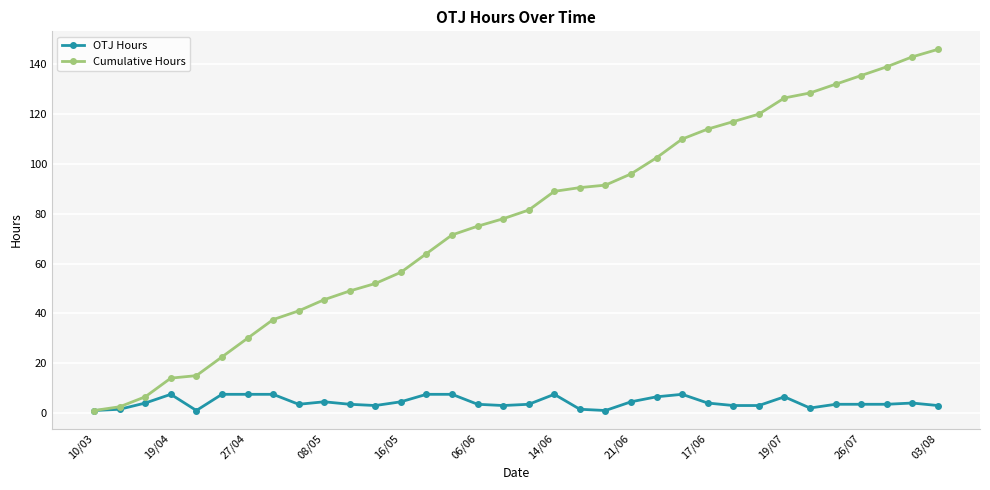

Which series has the widest spread of values?

Cumulative Hours